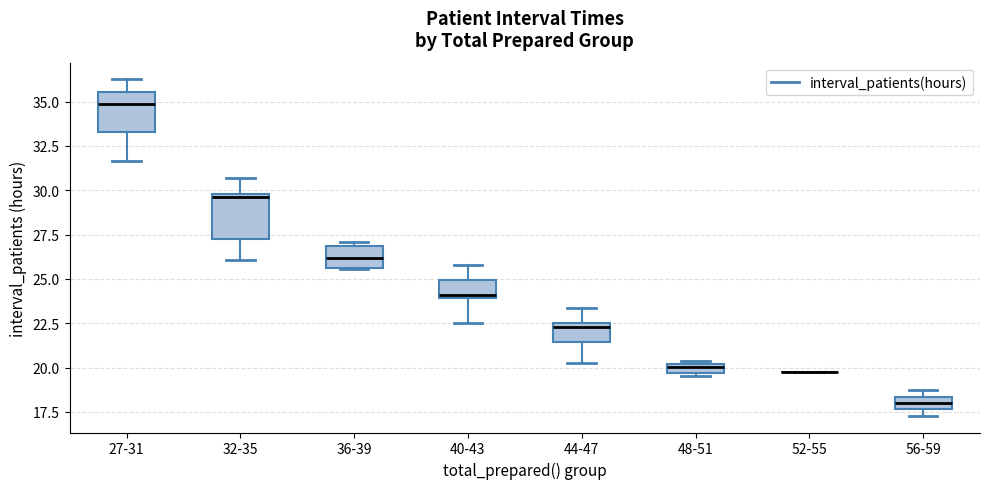

Where is the upper edge of the box for 56-59 on the y-axis? The values are not printed on the chart, so give them approximately, as read against the axis.

18.5